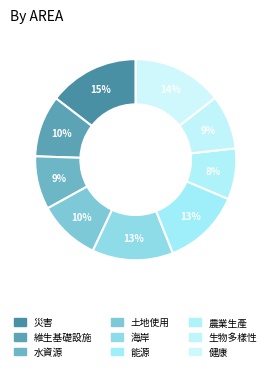

How many slices are in this pie chart?

9